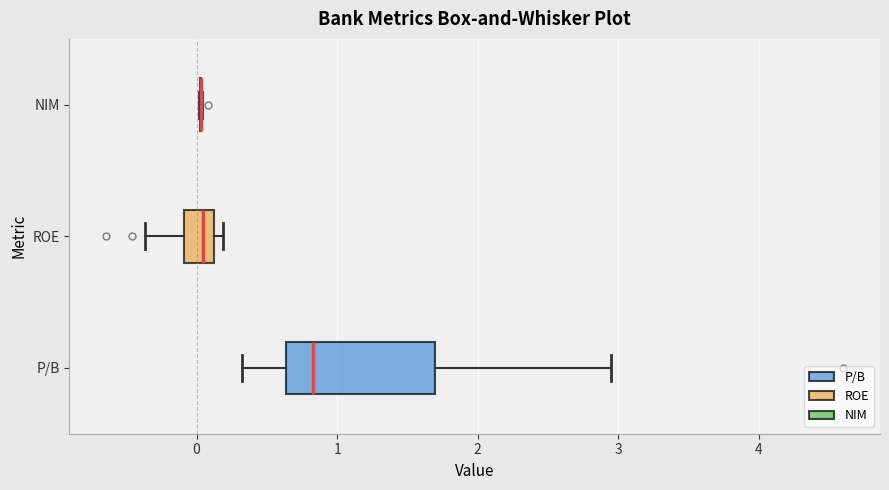

Reading bottom to top, transcribe this box plot: for each box, give where its median line is, the range the box spans, and where its two whiskers end, as read against the x-axis. The values are not printed on the chart, so give them approximately, as read against the axis.

P/B: median 0.8, box 0.6 to 1.7, whiskers 0.3 to 3.0
ROE: median 0.0, box -0.1 to 0.1, whiskers -0.4 to 0.2
NIM: box collapsed to a line at 0.0, whiskers 0.0 to 0.0